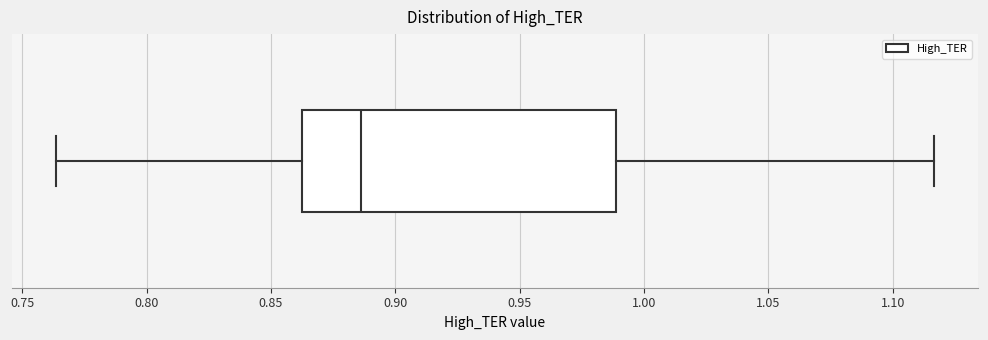

Where does the right whisker of the box end on the x-axis? The values are not printed on the chart, so give them approximately, as read against the axis.

1.115